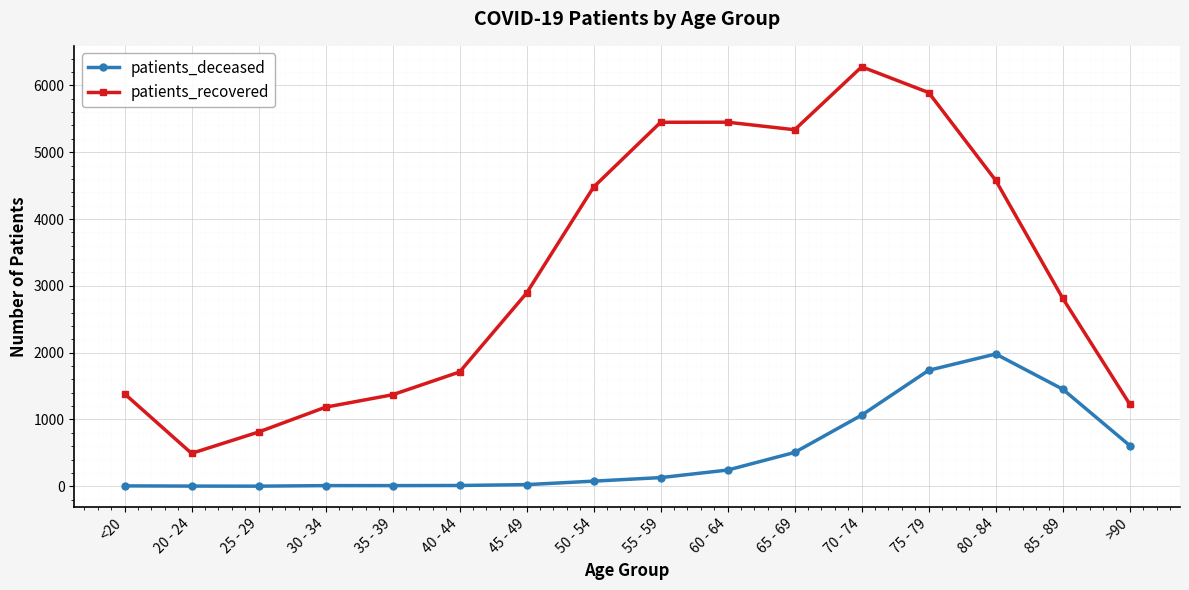

List the series in order of their peak value, lowest first.

patients_deceased, patients_recovered